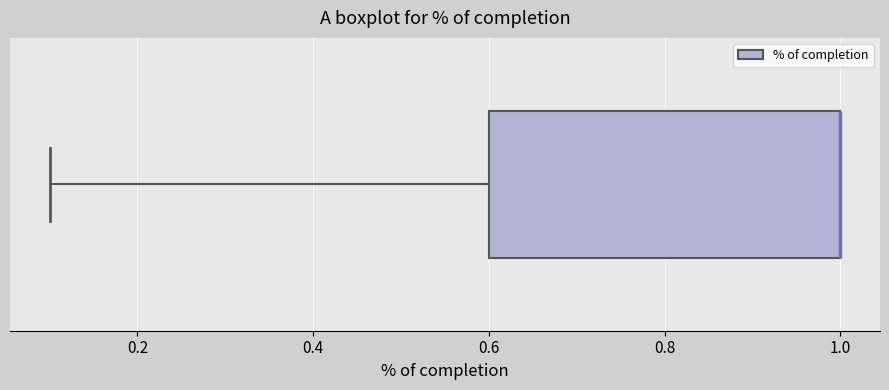

Transcribe this box plot: give where the median line is, the range the box spans, and where the two whiskers end, as read against the x-axis. The values are not printed on the chart, so give them approximately, as read against the axis.

median 1.0 (drawn on the box's right edge), box 0.6 to 1.0, whiskers 0.1 to 1.0